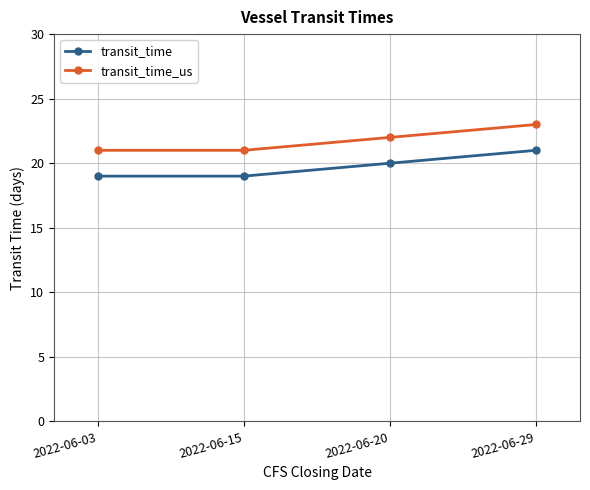

What are all the series names shown in the legend?

transit_time, transit_time_us